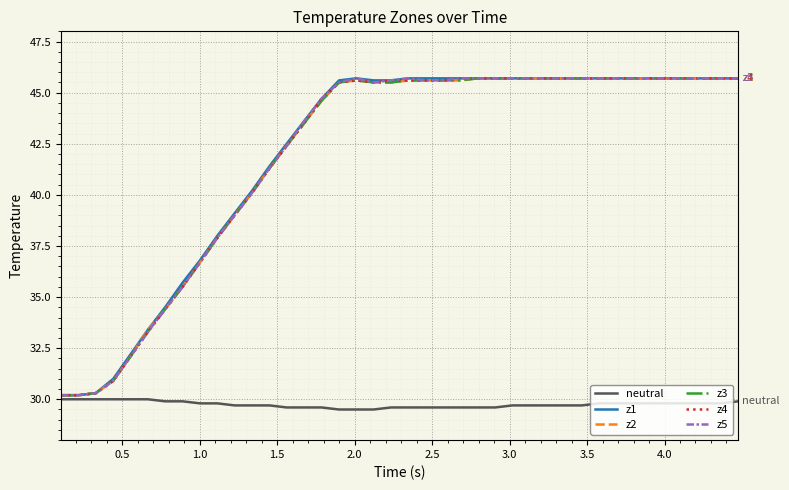

What is the maximum value shown in the chart?

45.7